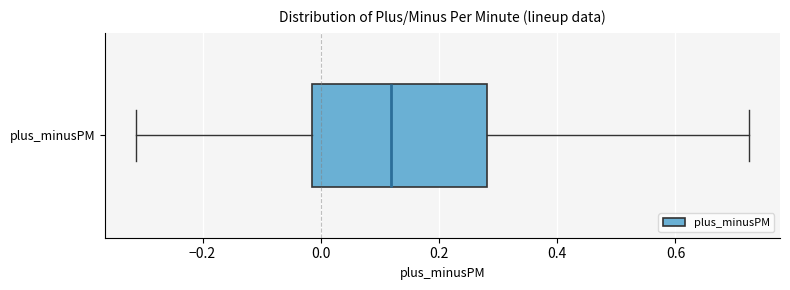

Read this box plot against the x-axis: the position of the median line, the range covered by the box, and the ends of both whiskers. The values are not printed on the chart, so give them approximately, as read against the axis.

median 0.12, box -0.02 to 0.28, whiskers -0.32 to 0.72